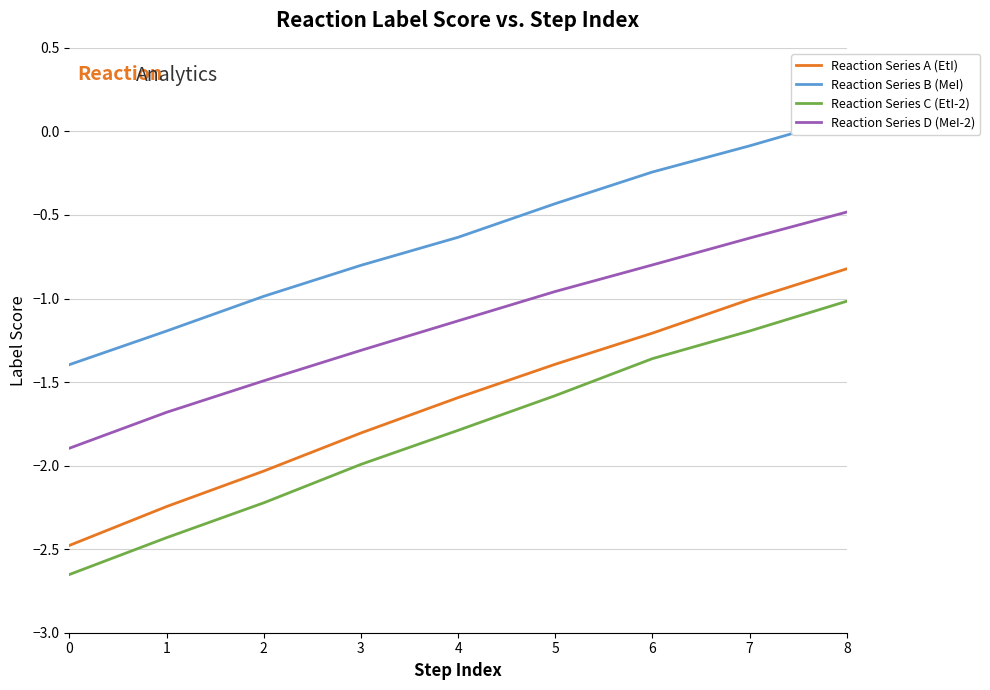

What is the average value of the Reaction Series A (EtI) series?

-1.6